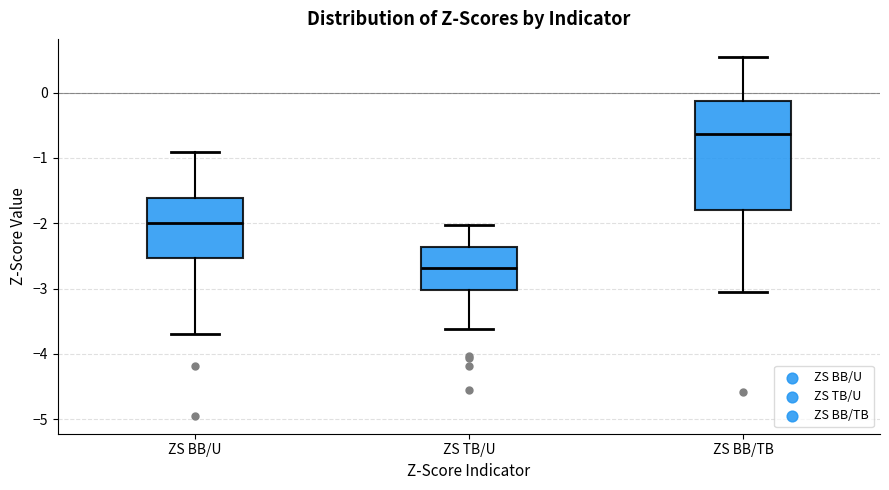

Where does the median line of the box for ZS TB/U sit on the y-axis? The values are not printed on the chart, so give them approximately, as read against the axis.

-2.7